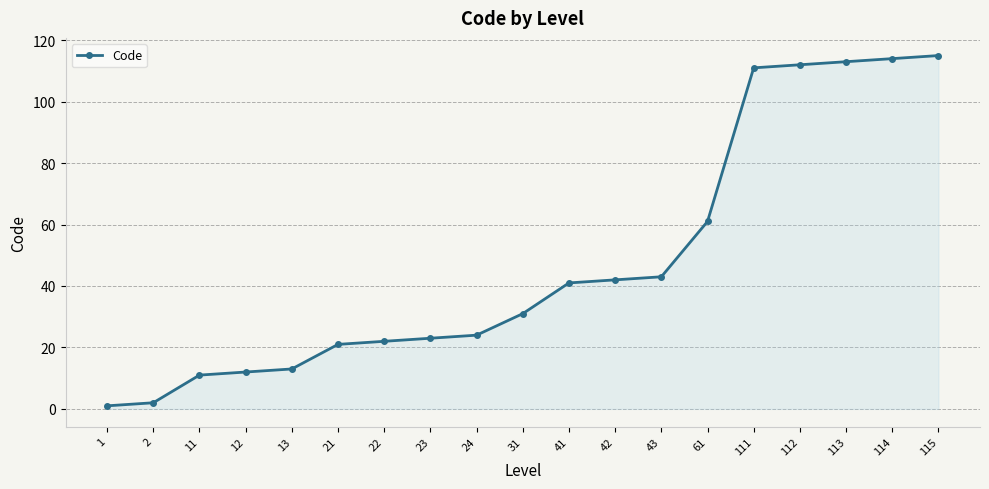

Which has a higher value, 2 or 11?

11